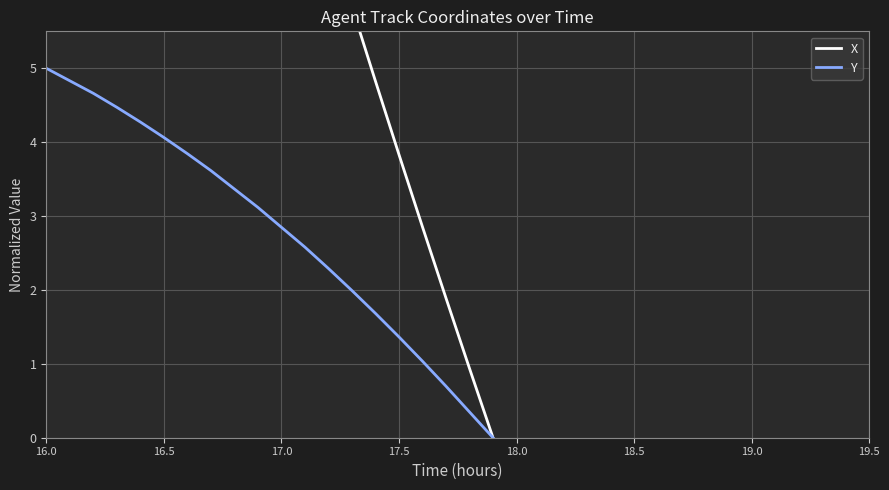

How many data points does each series have?

20